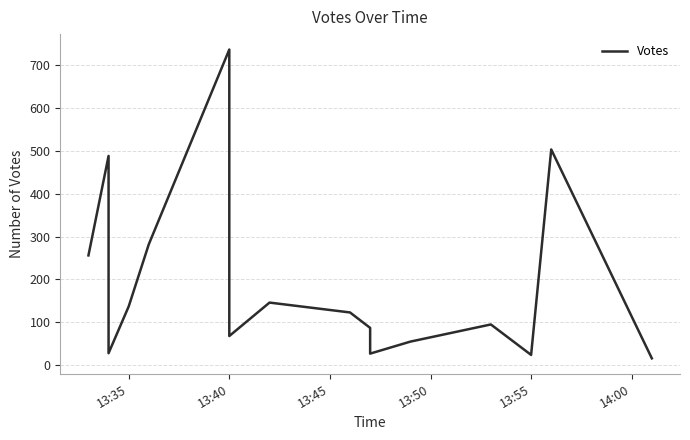

What is the difference between the second highest and second lowest values?

479